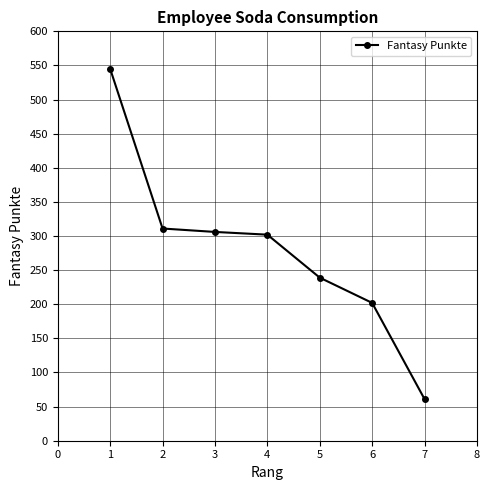

What is the value of the 4th point from the left?

302